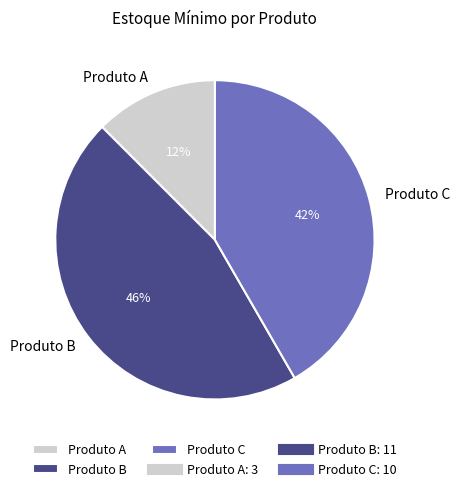

How many segments does this pie chart have?

3